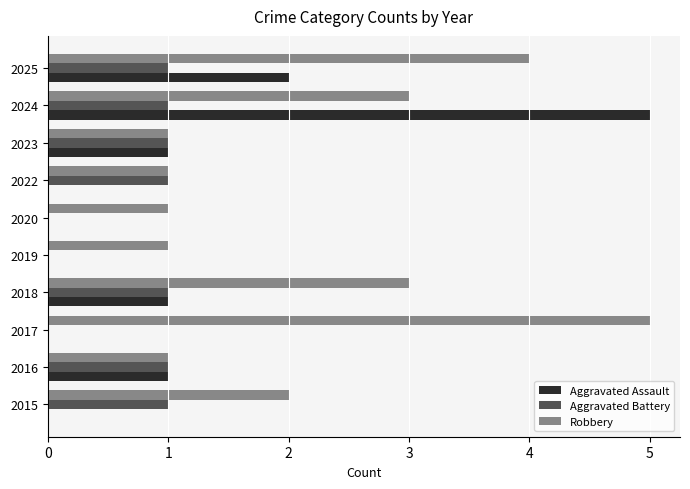

Between 2018 and 2019, which series saw the biggest shift?

Robbery